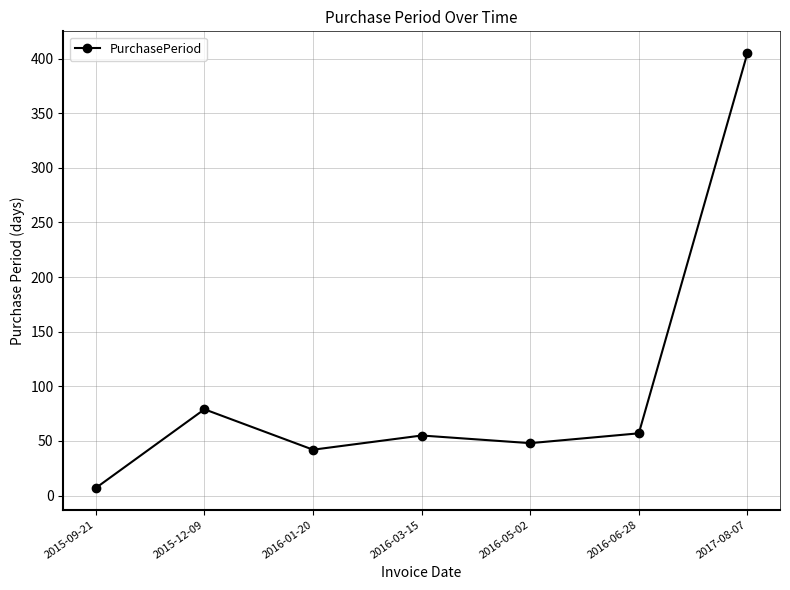

At which category does the data reach its first local peak?

2015-12-09